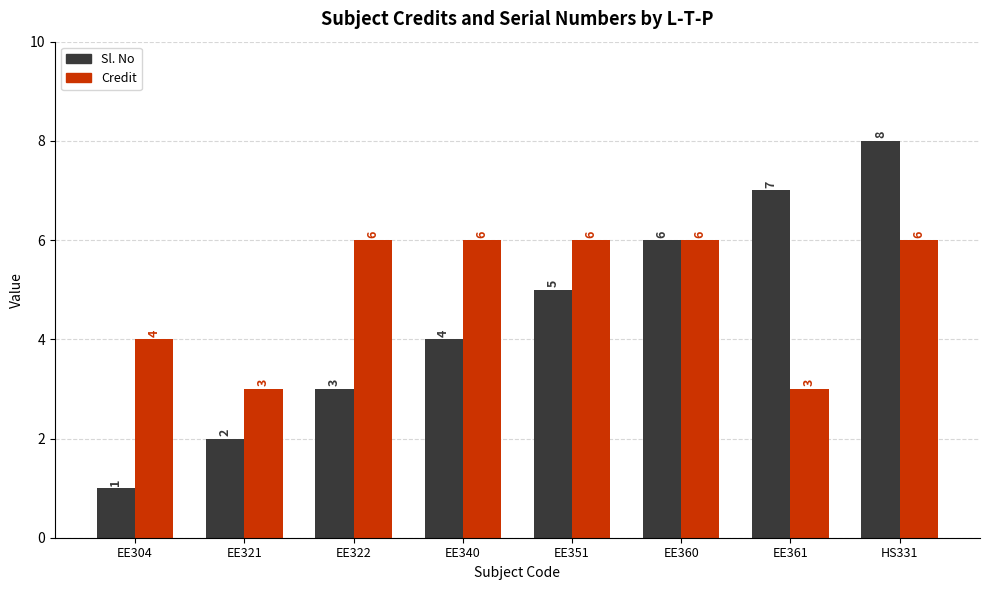

True or false: Sl. No has a value of 13 at HS331.

False